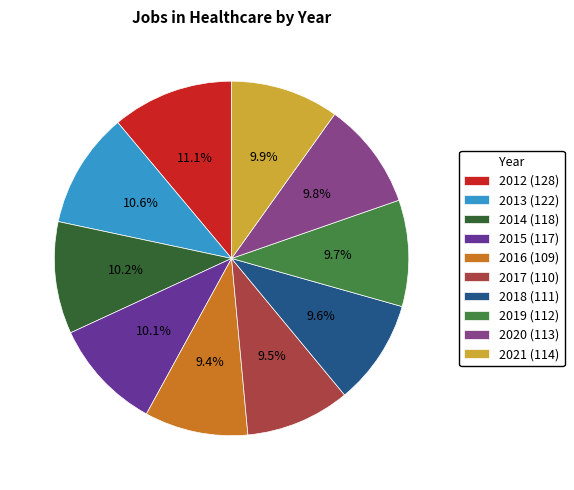

What is the ratio of the value at 2015 (117) to the value at 2012 (128)?

0.9